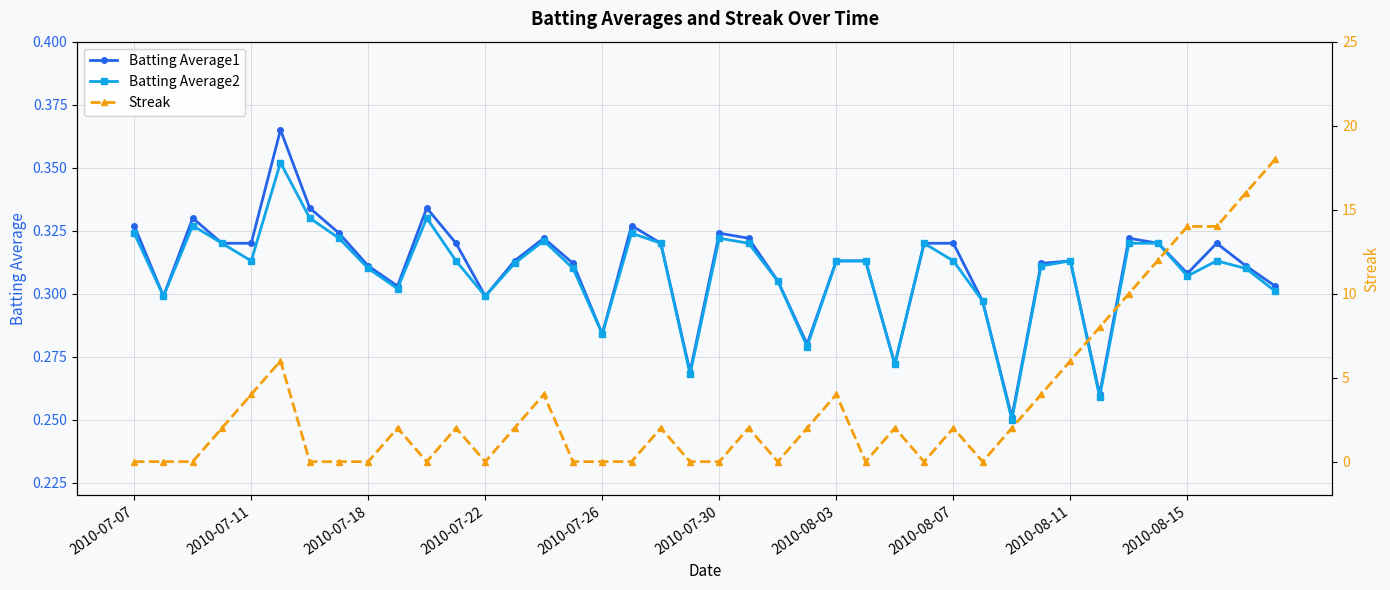

How many Batting Average2 values are between 0 and 1?

40